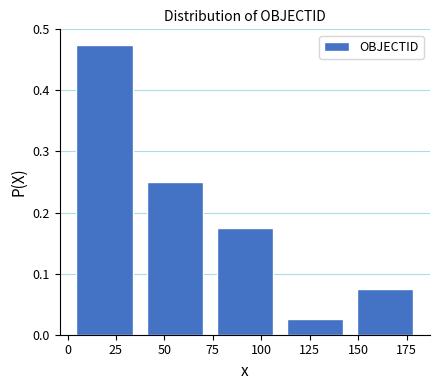

Reading left to right, transcribe this chart: for each bar, give the range it covers on the x-axis and its height. Neither the bar edges nor the heights are printed on the chart, so give them approximately, as read against the axes.

0 to 35: 0.48
35 to 75: 0.25
75 to 110: 0.18
110 to 145: 0.03
145 to 180: 0.08